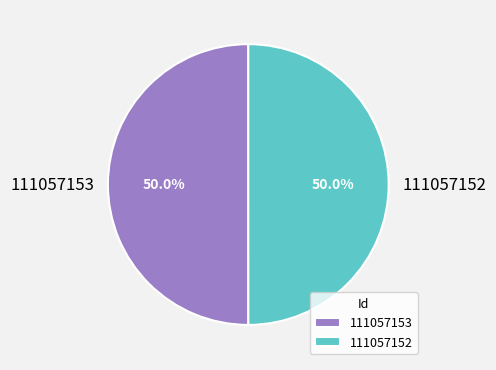

To the nearest percent, what portion does 111057153 represent?

50%